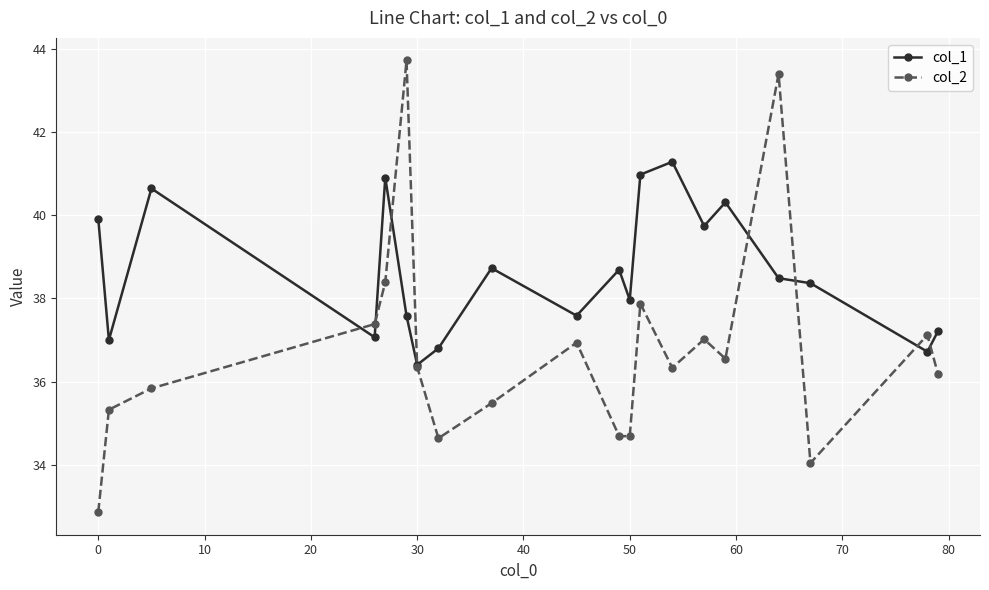

What is the value of the col_1 point at the 19th from the left?

36.7